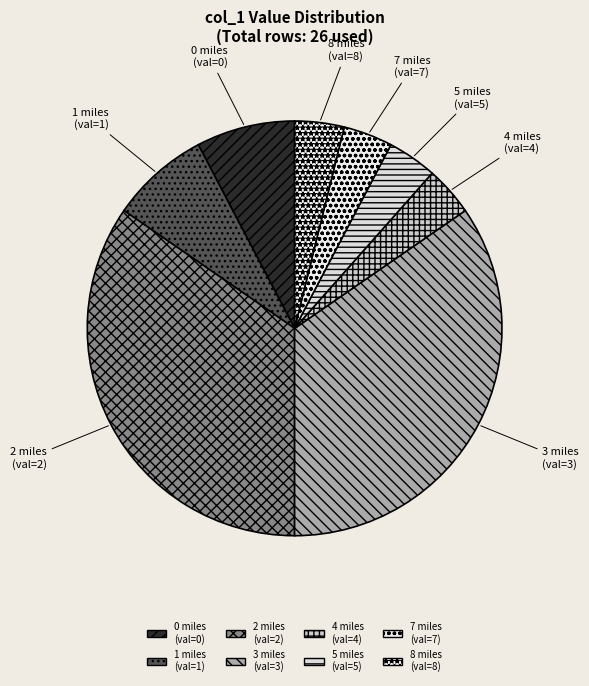

Is the sum of 5 miles (val=5) and 2 miles (val=2) greater than half?

No